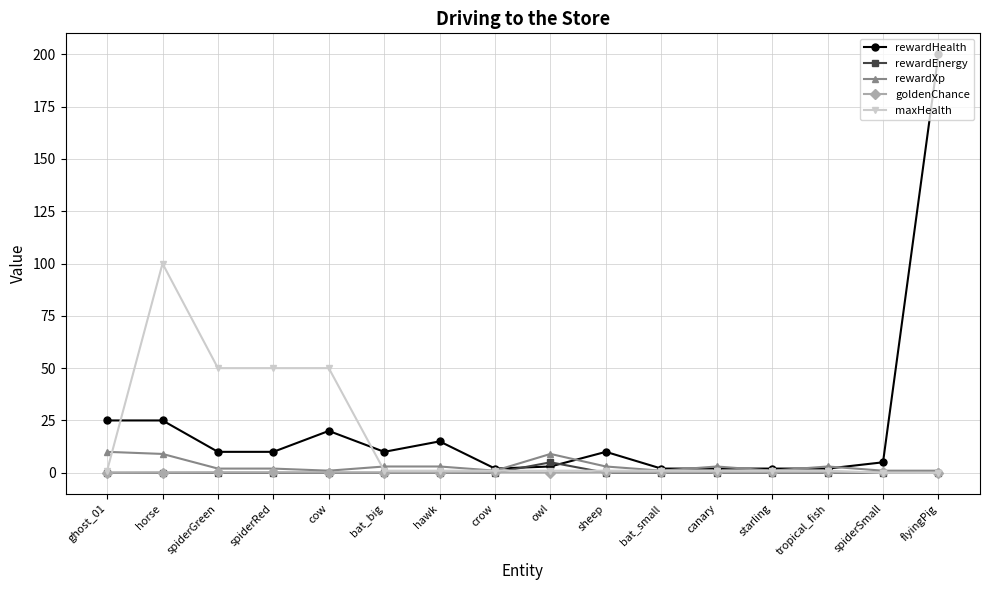

What are all the series names shown in the legend?

rewardHealth, rewardEnergy, rewardXp, goldenChance, maxHealth